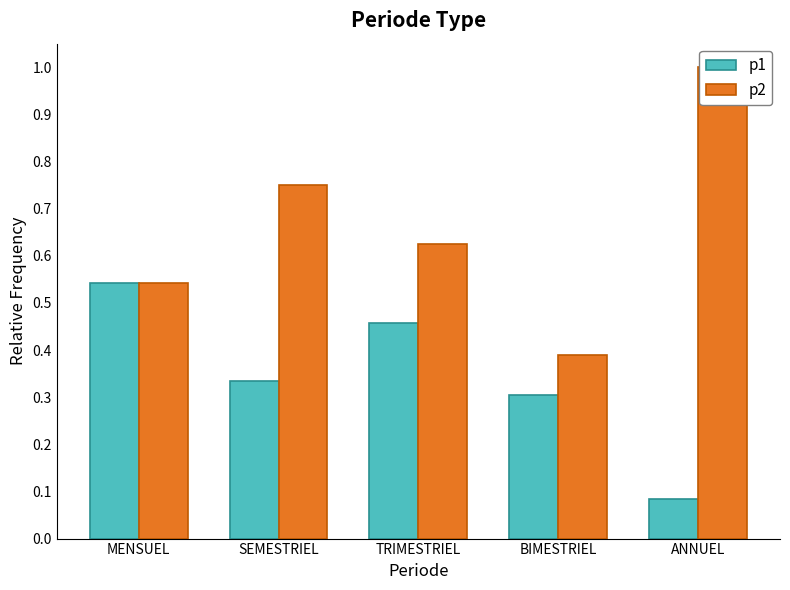

Between SEMESTRIEL and ANNUEL, which series saw the biggest shift?

p1